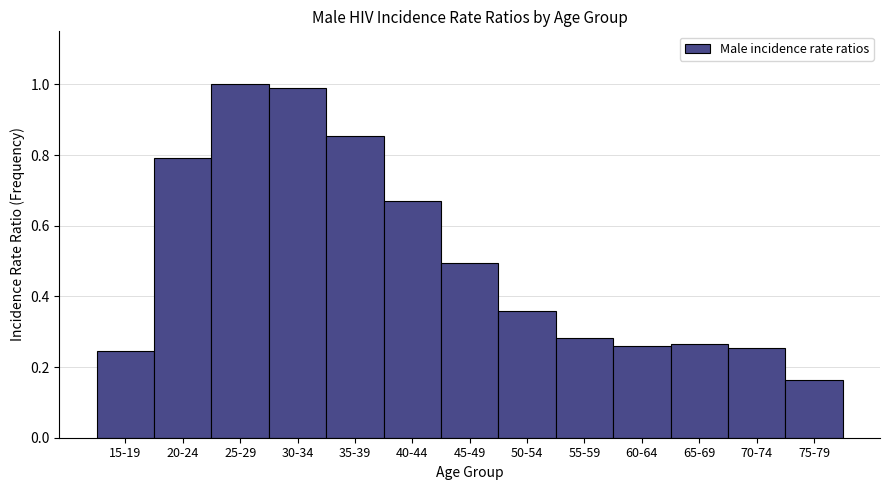

At which label is the value closest to 0?

75-79